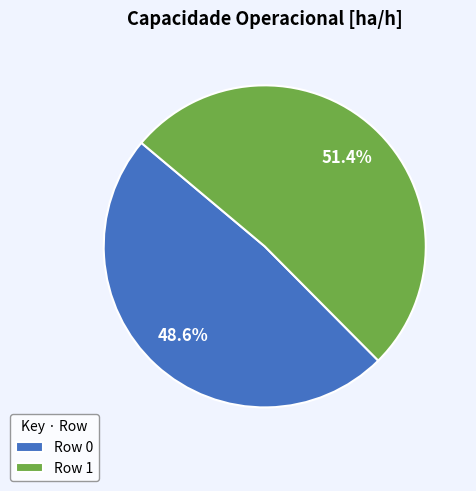

To the nearest percent, what is the average slice percentage?

50%